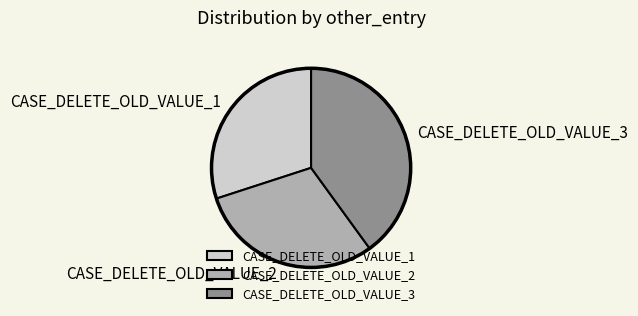

Do CASE_DELETE_OLD_VALUE_3 and CASE_DELETE_OLD_VALUE_2 together represent more than half of the pie?

Yes